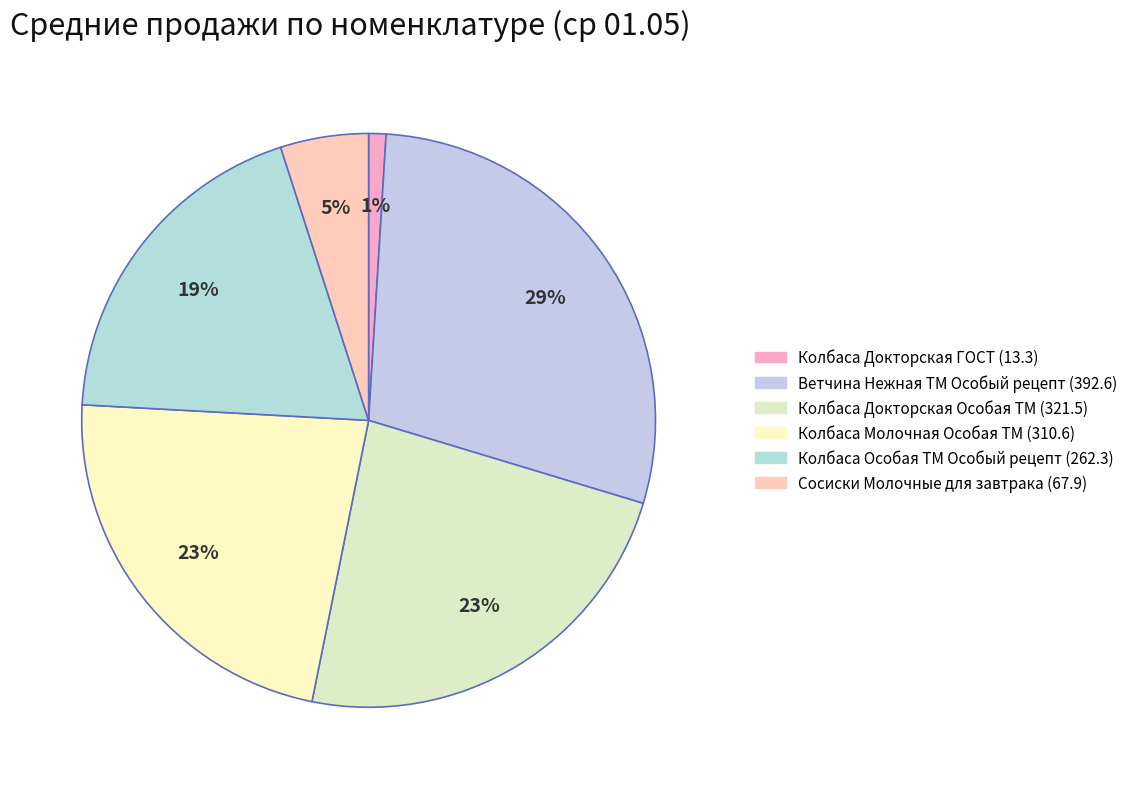

What is the smallest slice in the pie chart?

Колбаса Докторская ГОСТ